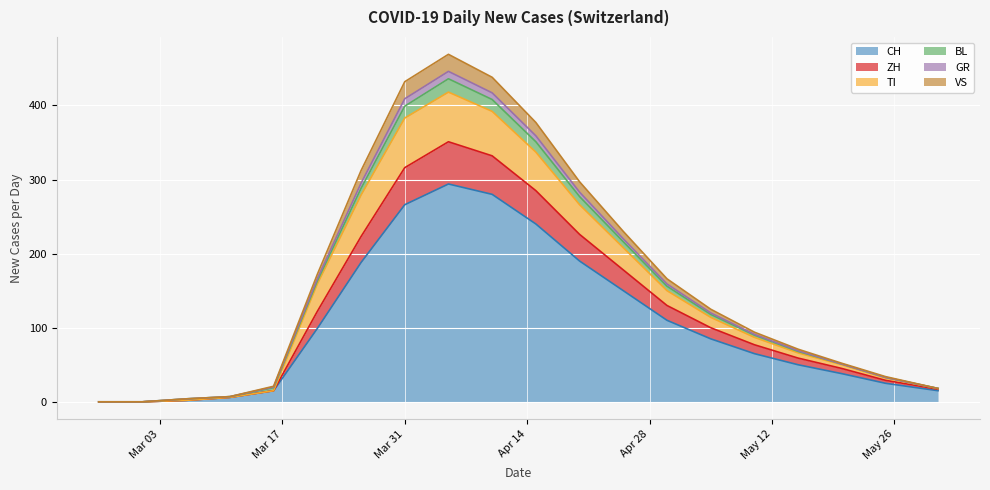

What is the maximum value for CH?

294